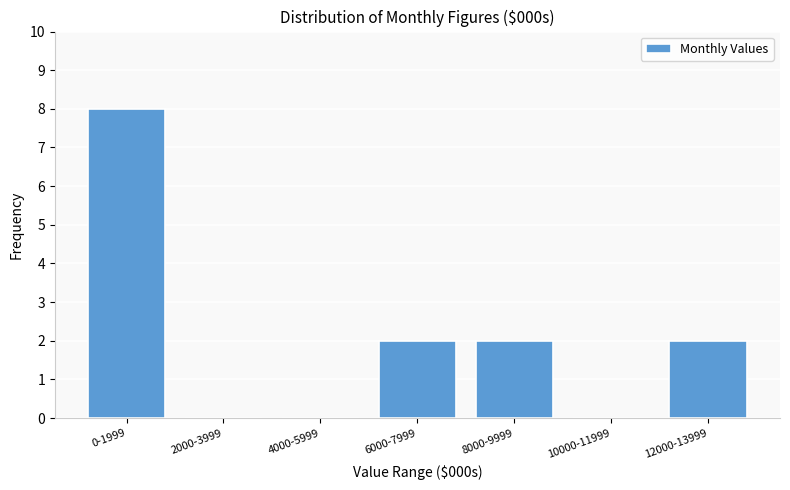

Reading left to right, what are all the values shown in this chart?

0-1999=8	2000-3999=0	4000-5999=0	6000-7999=2	8000-9999=2	10000-11999=0	12000-13999=2